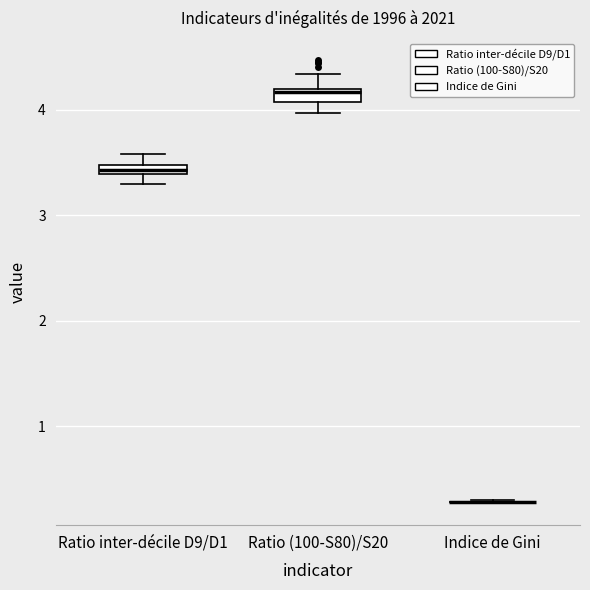

Where is the upper edge of the box for Ratio (100-S80)/S20 on the y-axis? The values are not printed on the chart, so give them approximately, as read against the axis.

4.2